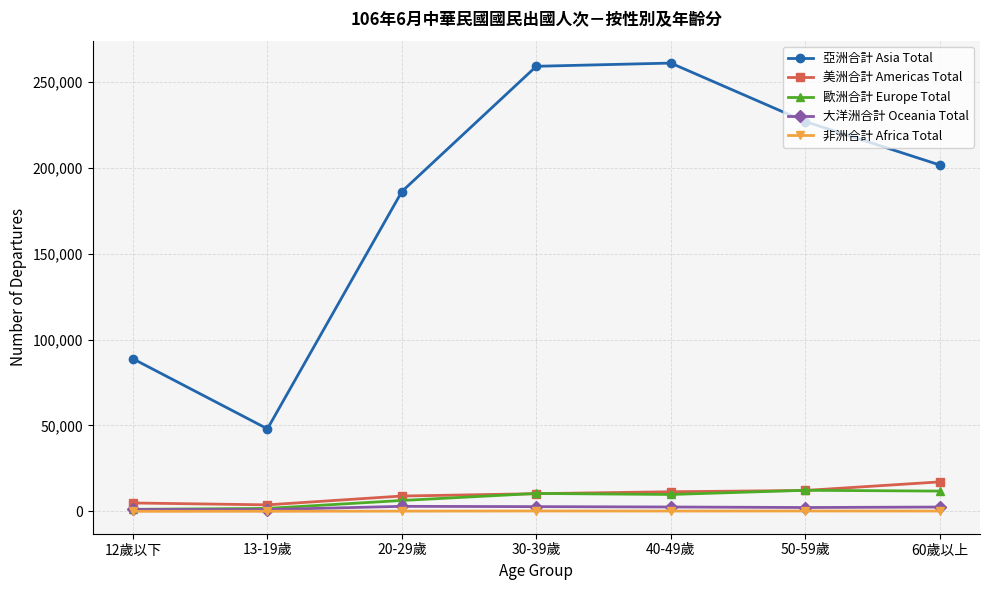

Which series has the largest range (max minus min)?

亞洲合計 Asia Total